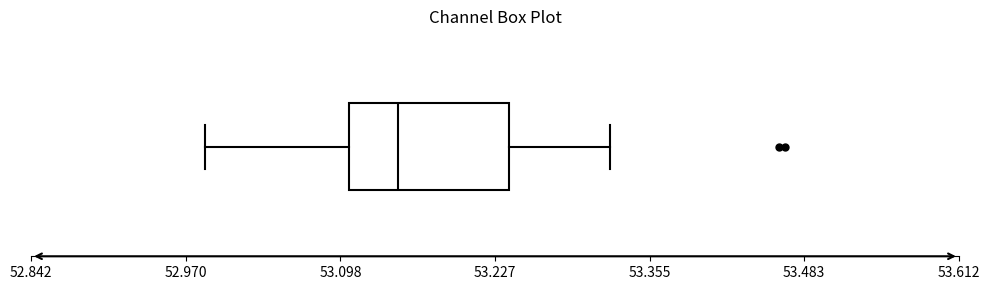

Read this box plot against the x-axis: the position of the median line, the range covered by the box, and the ends of both whiskers. The values are not printed on the chart, so give them approximately, as read against the axis.

median 53.14, box 53.10 to 53.24, whiskers 52.98 to 53.32